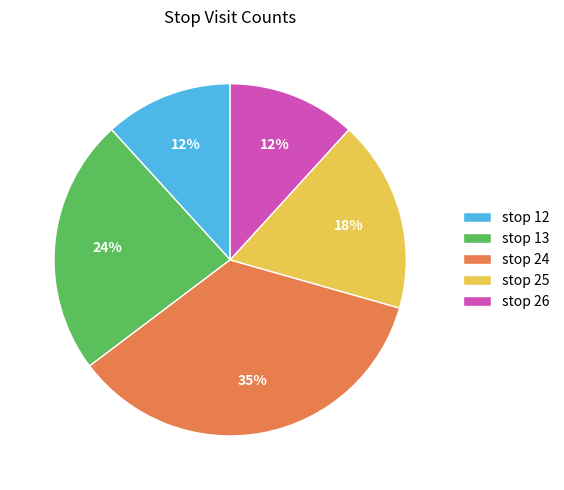

Is the sum of stop 13 and stop 24 greater than half?

Yes